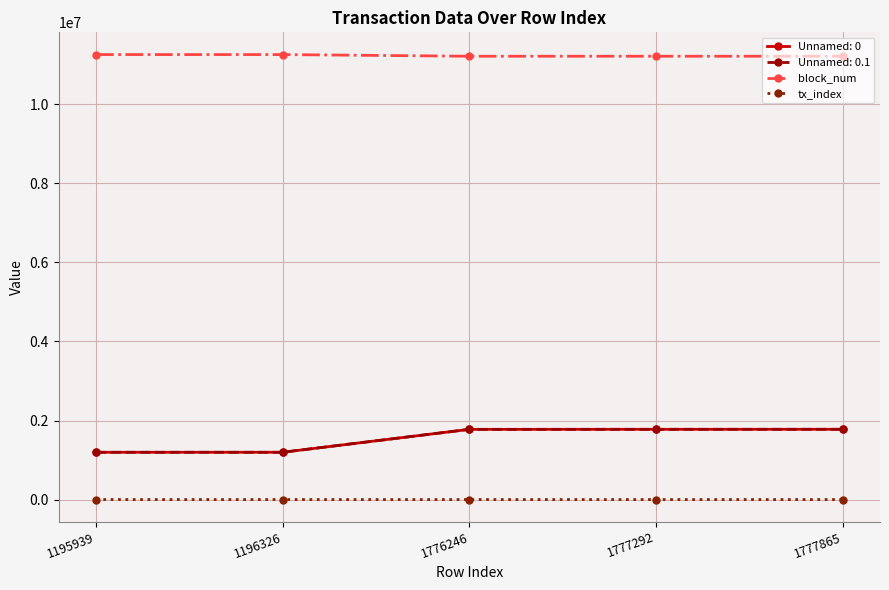

Does the chart have visible grid lines?

Yes